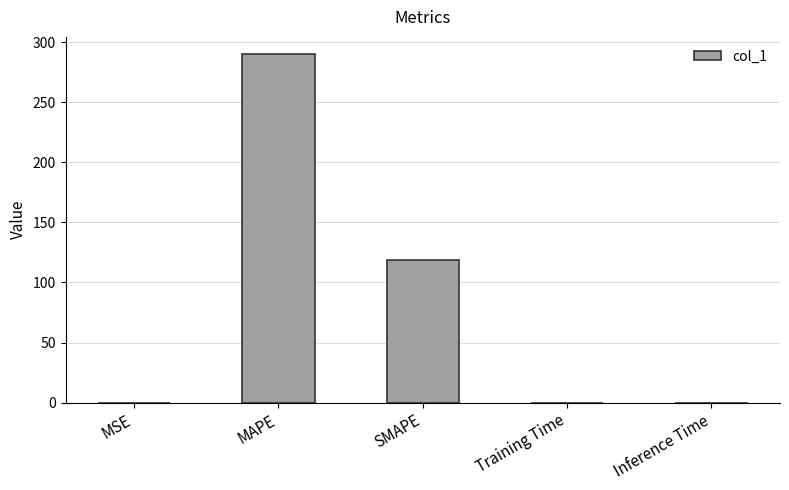

At which label is the value closest to 145?

SMAPE